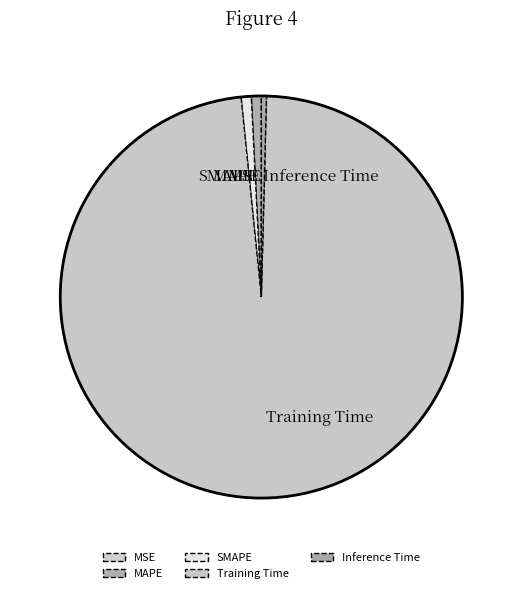

Do Training Time and MAPE together represent more than half of the pie?

Yes